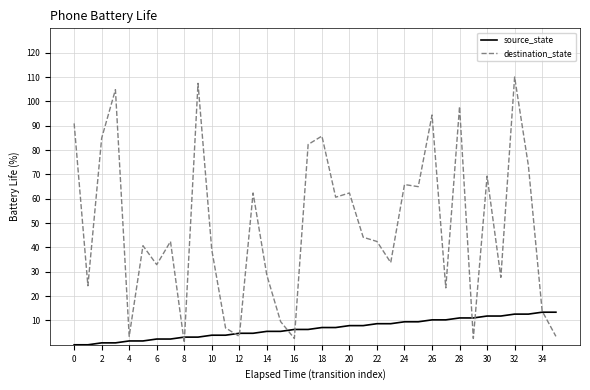

What is the sum of all destination_state values?

1743.5